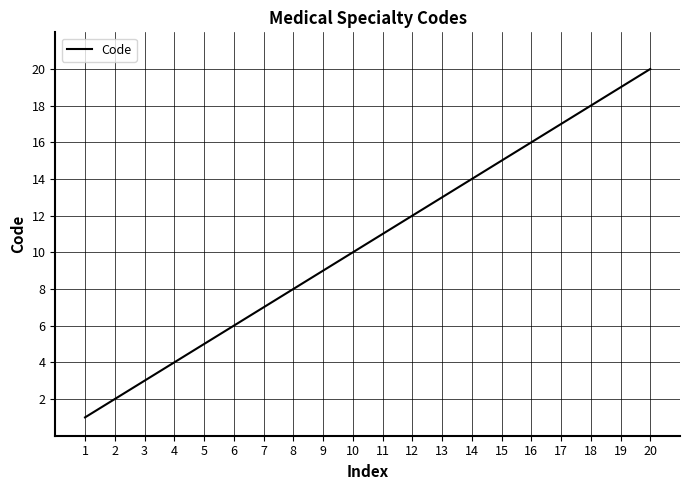

List the labels in order of value, smallest first.

1, 2, 3, 4, 5, 6, 7, 8, 9, 10, 11, 12, 13, 14, 15, 16, 17, 18, 19, 20